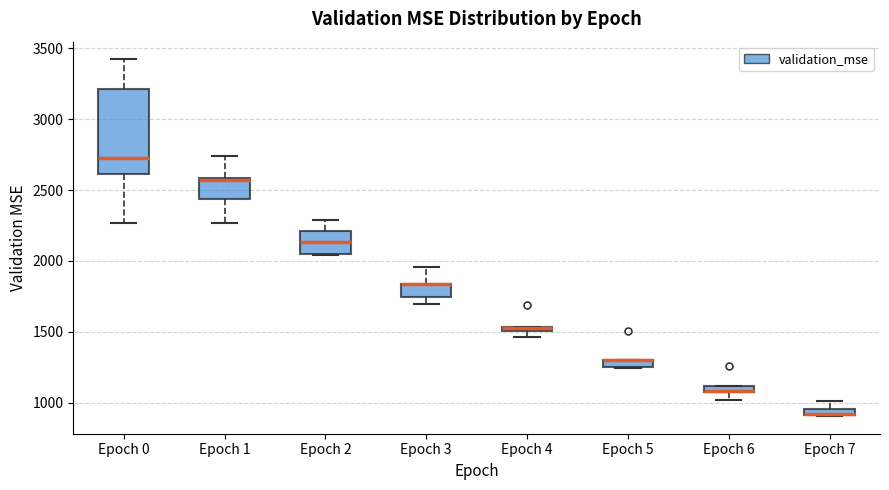

Which box is the tallest, from its lower edge to its upper edge?

Epoch 0